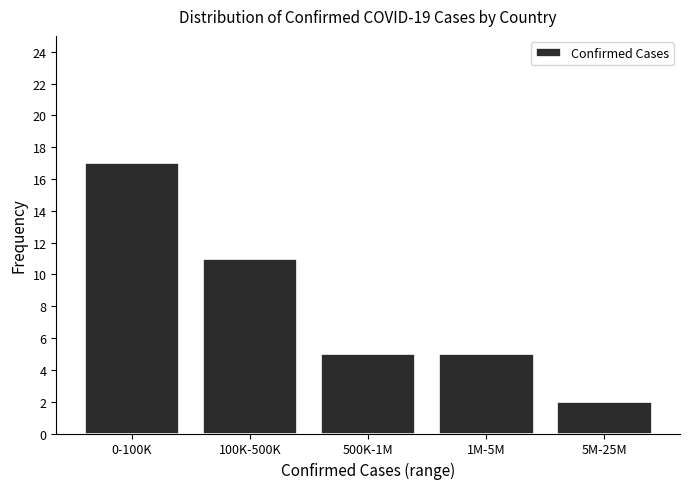

Reading left to right, transcribe all the data shown in this chart.

17	11	5	5	2